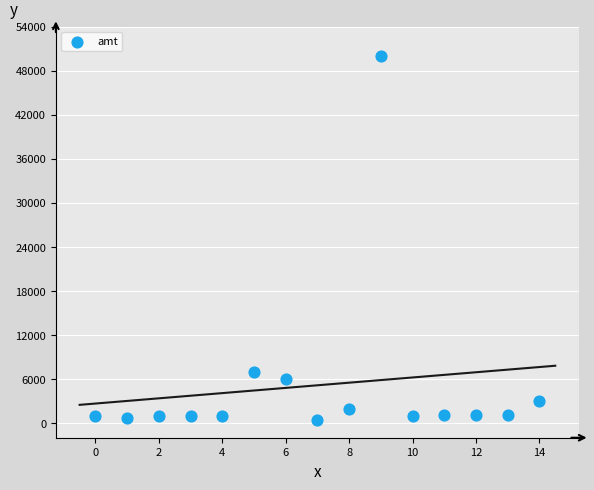

What is the range of Y values (max minus min)?

49500